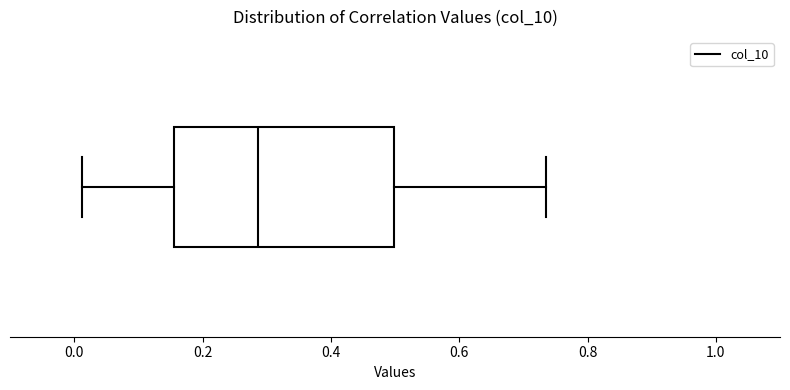

Where does the median line of the box sit on the x-axis? The values are not printed on the chart, so give them approximately, as read against the axis.

0.28